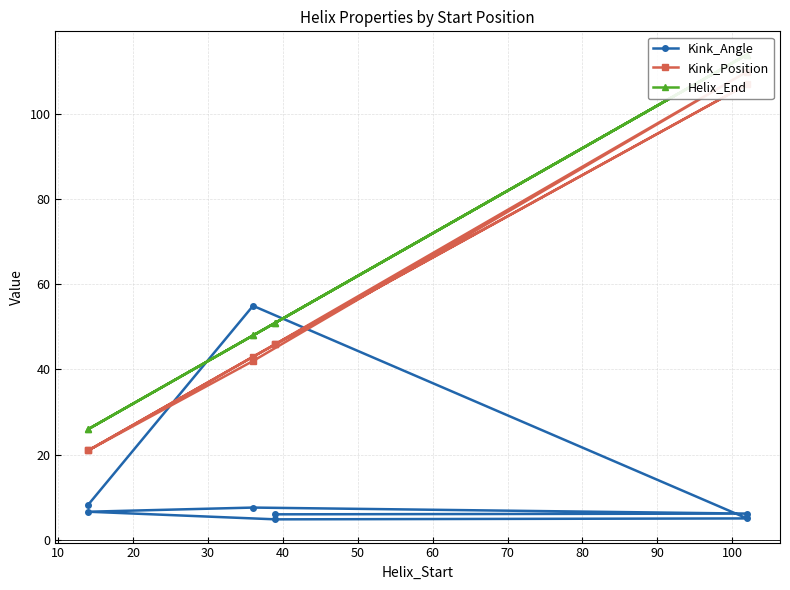

Which series has the largest total across all categories?

Helix_End